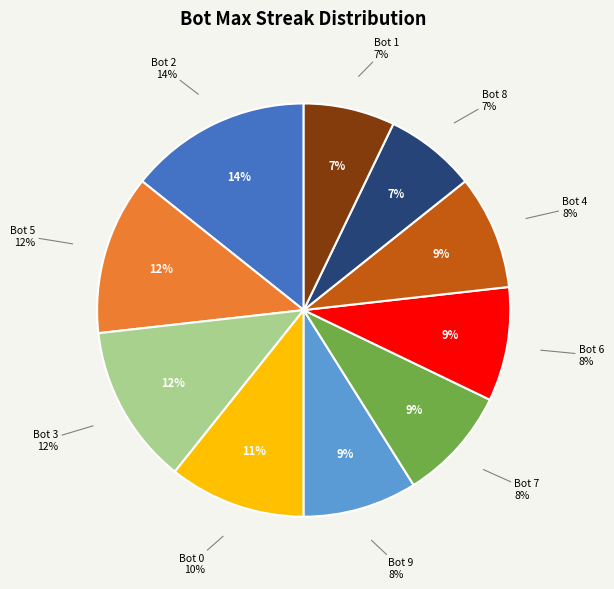

Rank the categories by value from lowest to highest.

Bot 8, Bot 1, Bot 9, Bot 7, Bot 6, Bot 4, Bot 0, Bot 5, Bot 3, Bot 2